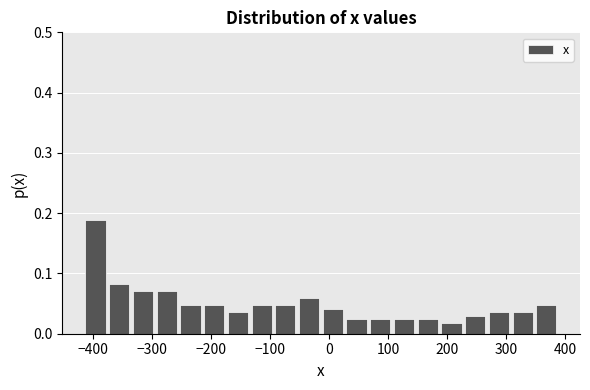

What is the height of the bar covering -330 to -290 on the x-axis? Neither the bar edges nor the heights are printed on the chart, so give them approximately, as read against the axes.

0.07